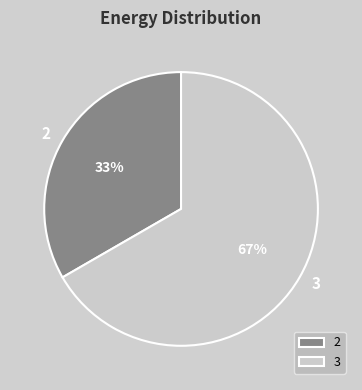

To the nearest percent, what is the average slice percentage?

50%